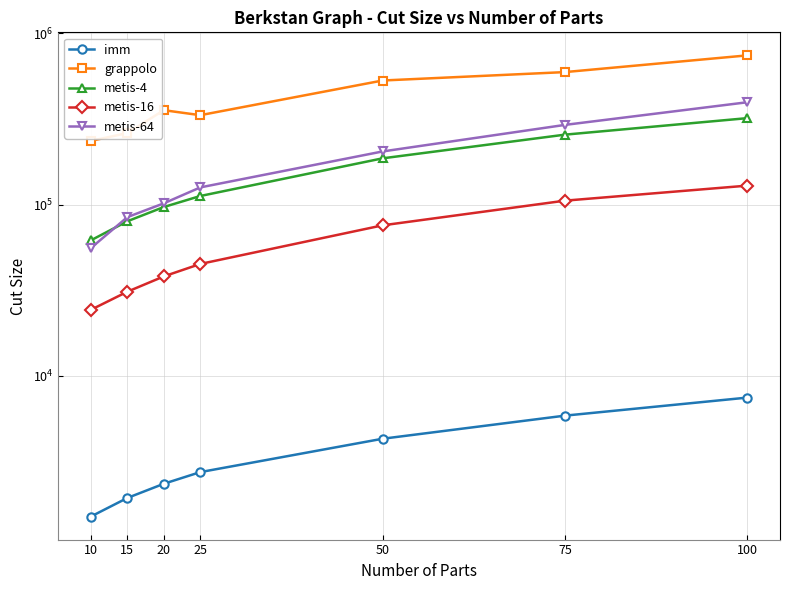

What is the value of the metis-16 point at the 5th from the left?

75724.6